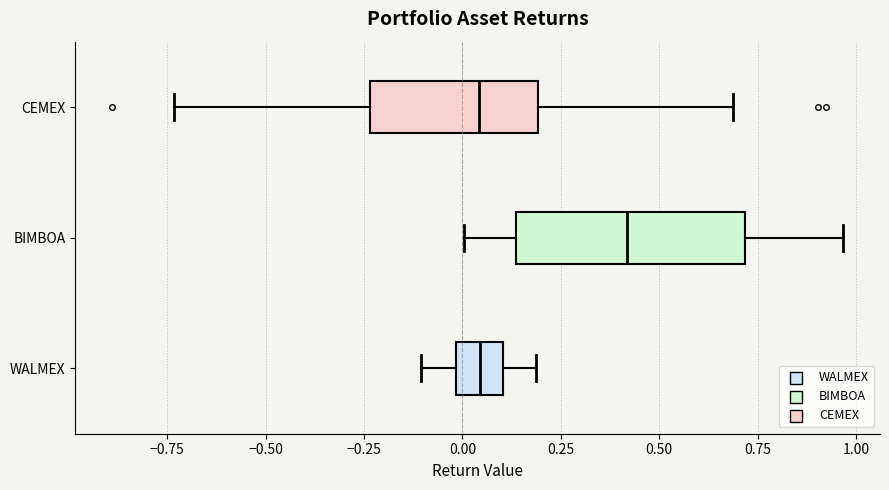

Comparing the boxes themselves (not the whiskers), which one is the widest?

BIMBOA